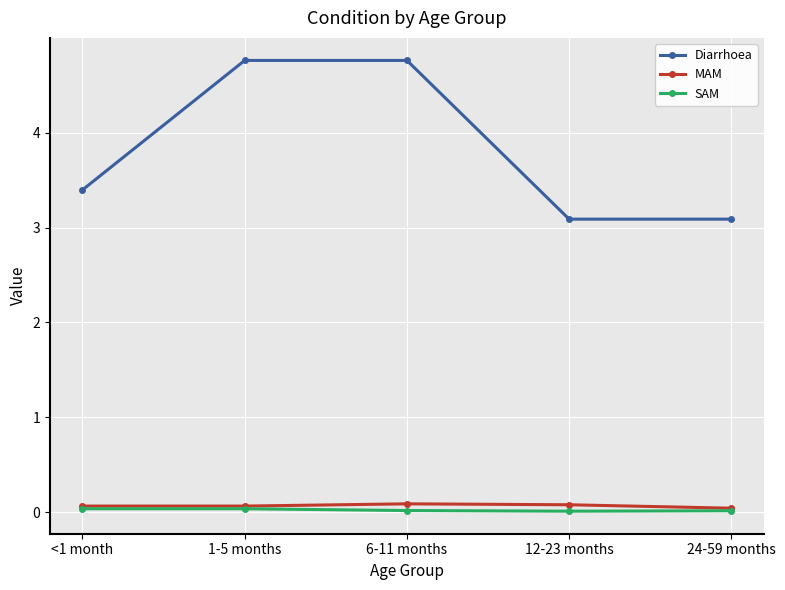

What is the difference between the highest and lowest values at <1 month?

3.4